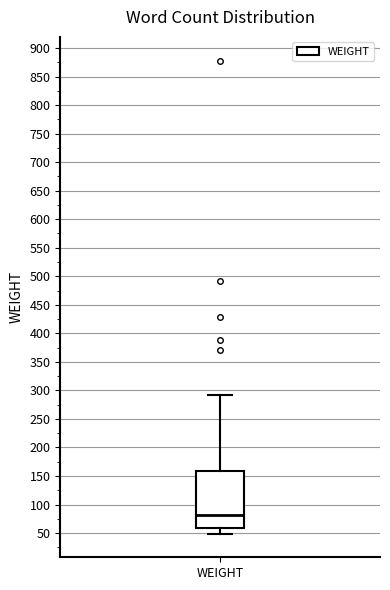

Where does the lower whisker of the box for WEIGHT end on the y-axis? The values are not printed on the chart, so give them approximately, as read against the axis.

50